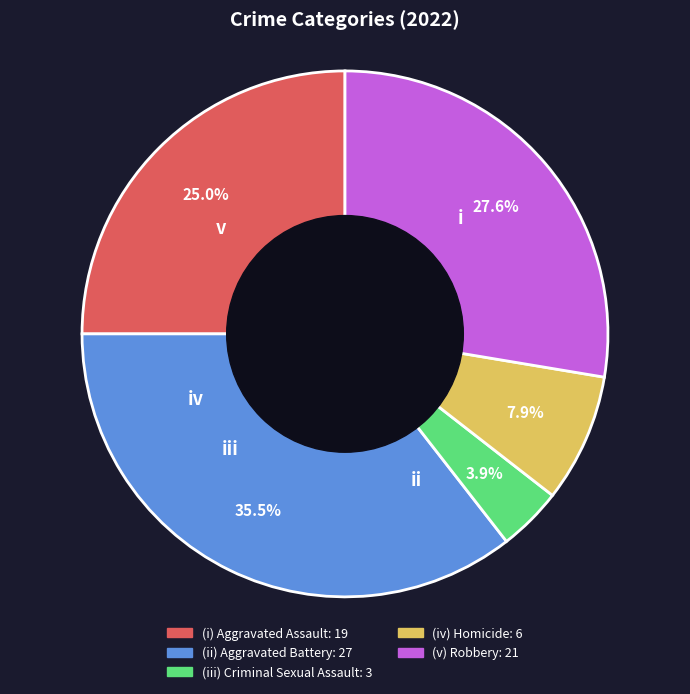

Count the number of slices in the pie.

5